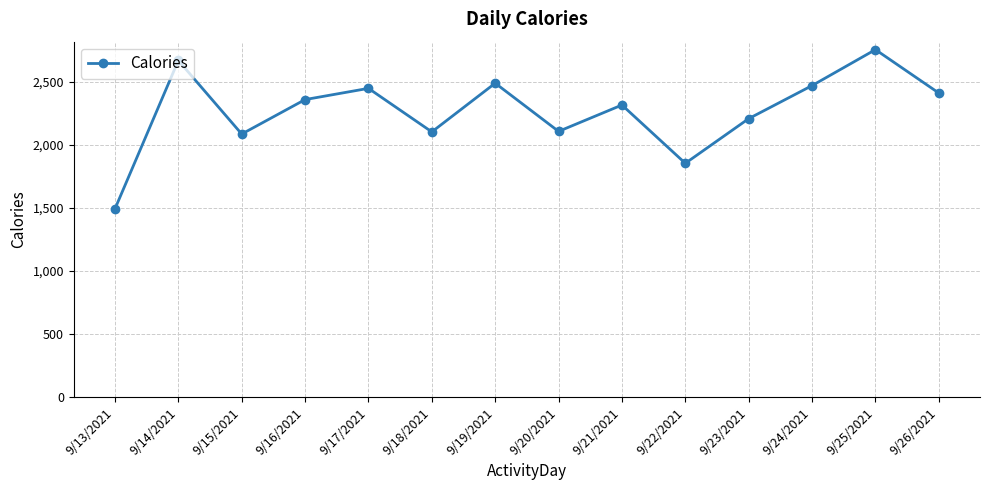

Does the chart have visible grid lines?

Yes